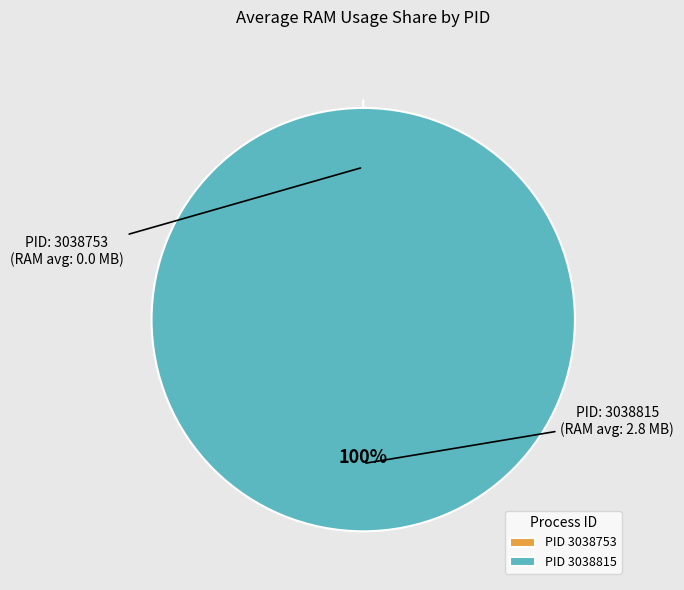

Is the sum of 3038815 and 3038753 greater than half?

Yes